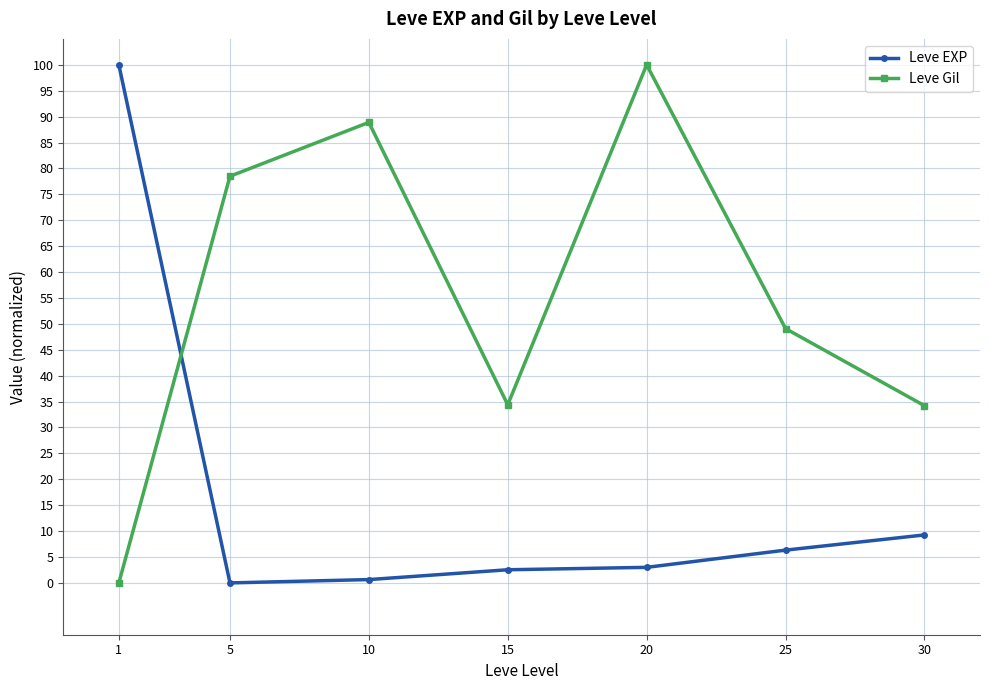

True or false: Leve Gil has more than 2 points higher than both neighbors.

False